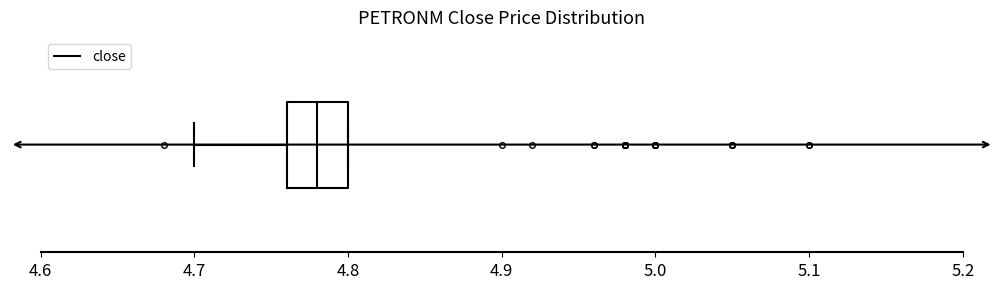

Where does the median line of the box sit on the x-axis? The values are not printed on the chart, so give them approximately, as read against the axis.

4.78